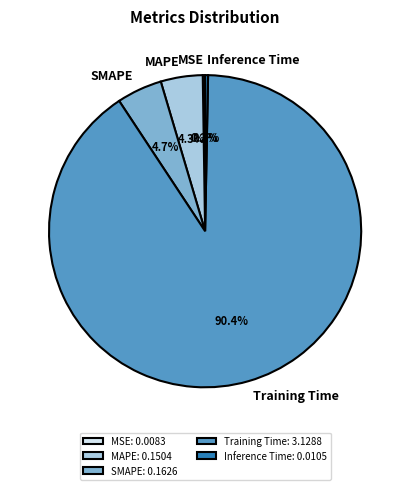

To the nearest percent, what portion does Training Time represent?

90%